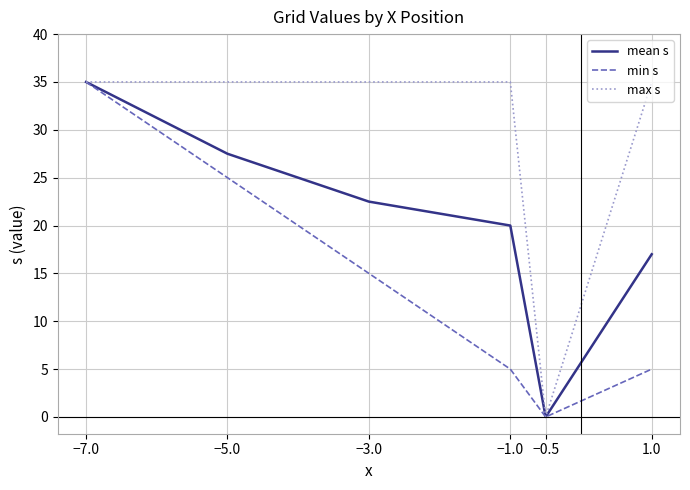

Which category has the lowest value across all series?

−0.5